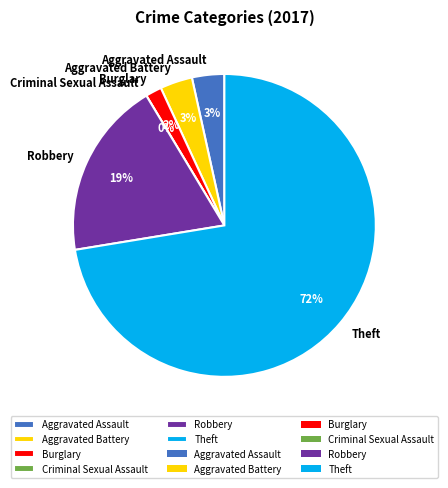

How many segments does this pie chart have?

6